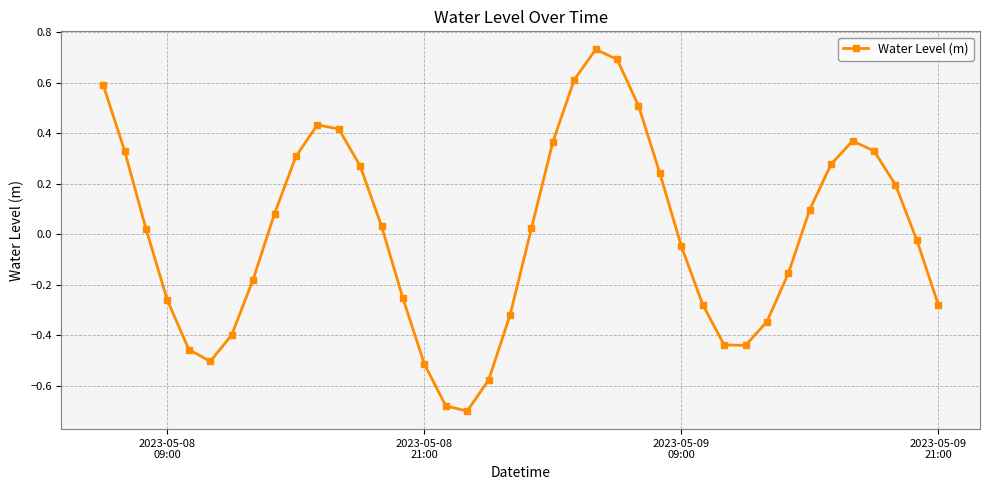

What is the value of the 26th point from the left?

0.5